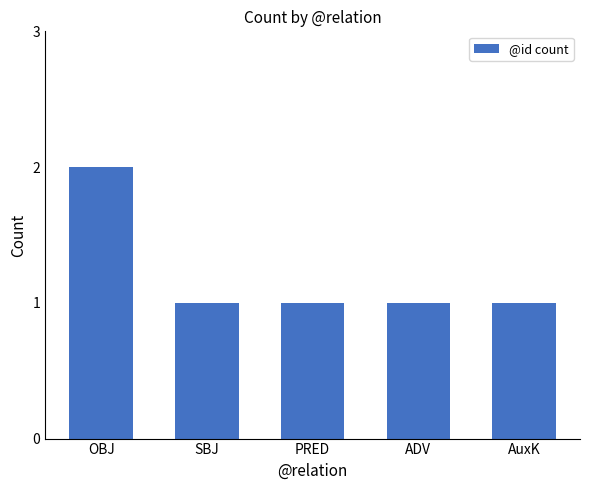

Reading left to right, what are all the values shown in this chart?

OBJ=2	SBJ=1	PRED=1	ADV=1	AuxK=1